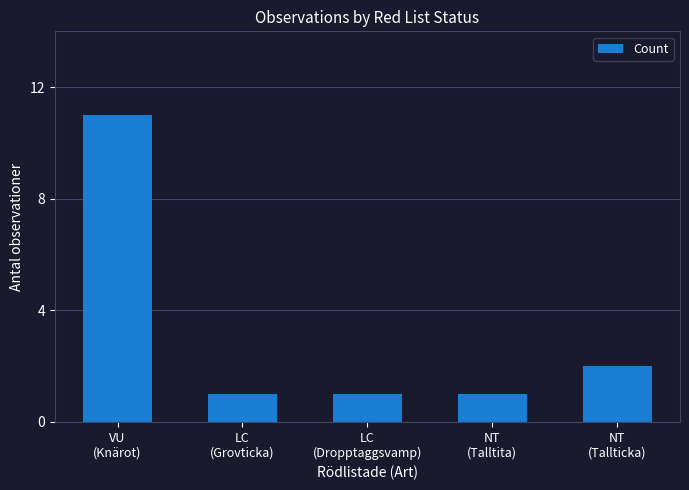

What is the maximum value shown in the chart?

11